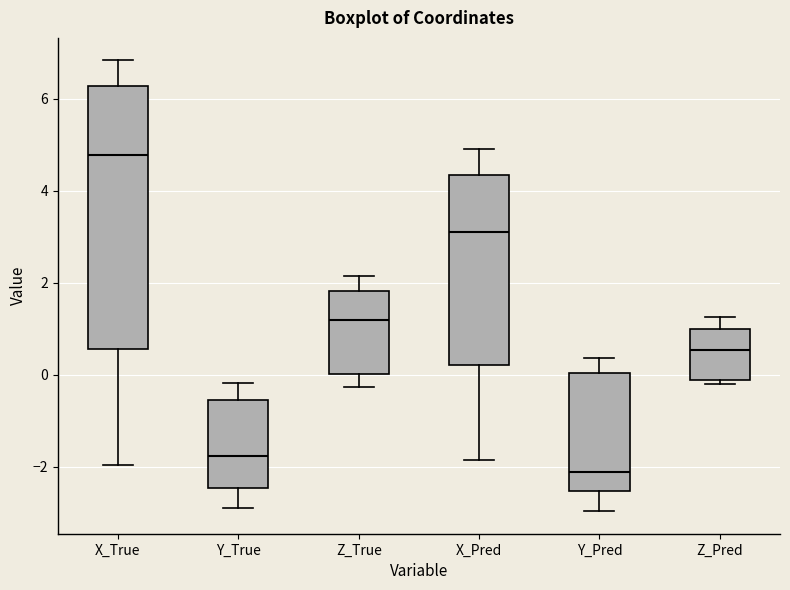

Reading left to right, read every box against the y-axis: the position of its median line, the range the box covers, and the ends of its whiskers. The values are not printed on the chart, so give them approximately, as read against the axis.

X_True: median 4.8, box 0.6 to 6.2, whiskers -2.0 to 6.8
Y_True: median -1.8, box -2.4 to -0.6, whiskers -3.0 to -0.2
Z_True: median 1.2, box 0.0 to 1.8, whiskers -0.2 to 2.2
X_Pred: median 3.0, box 0.2 to 4.4, whiskers -1.8 to 5.0
Y_Pred: median -2.2, box -2.6 to 0.0, whiskers -3.0 to 0.4
Z_Pred: median 0.6, box -0.2 to 1.0, whiskers -0.2 (just below the box's lower edge) to 1.2